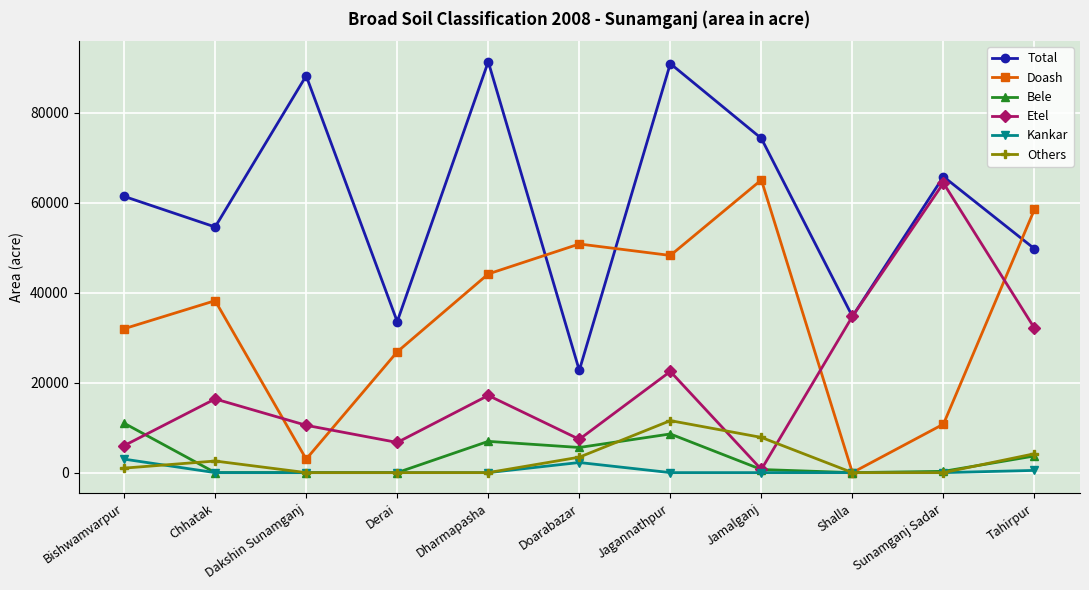

Which series has the largest total across all categories?

Total